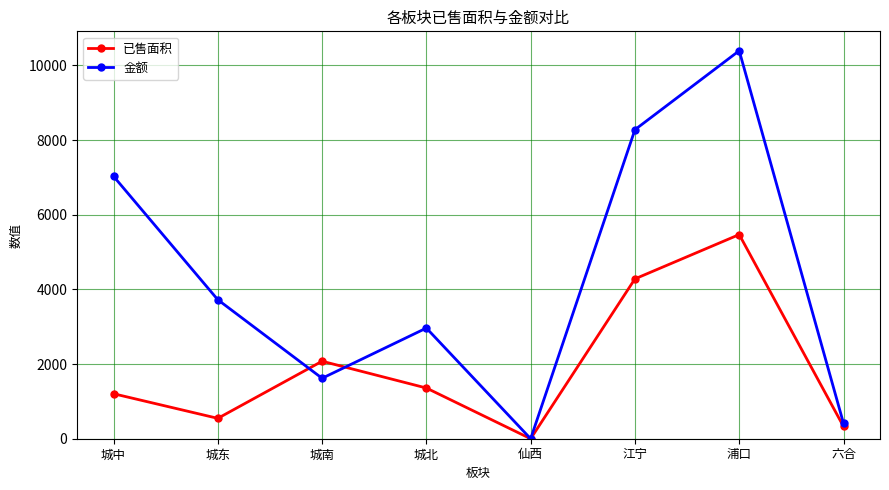

What is the difference between the second highest and second lowest values in the 已售面积 series?

3953.2